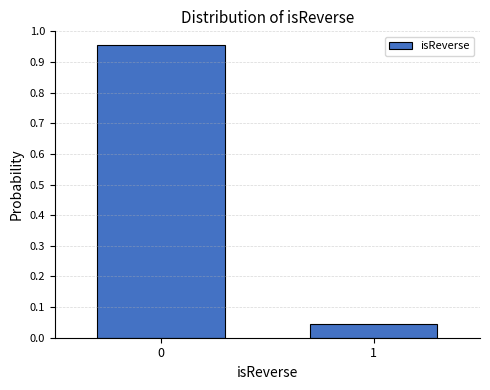

What is the change in value from 0 to 1?

-0.9